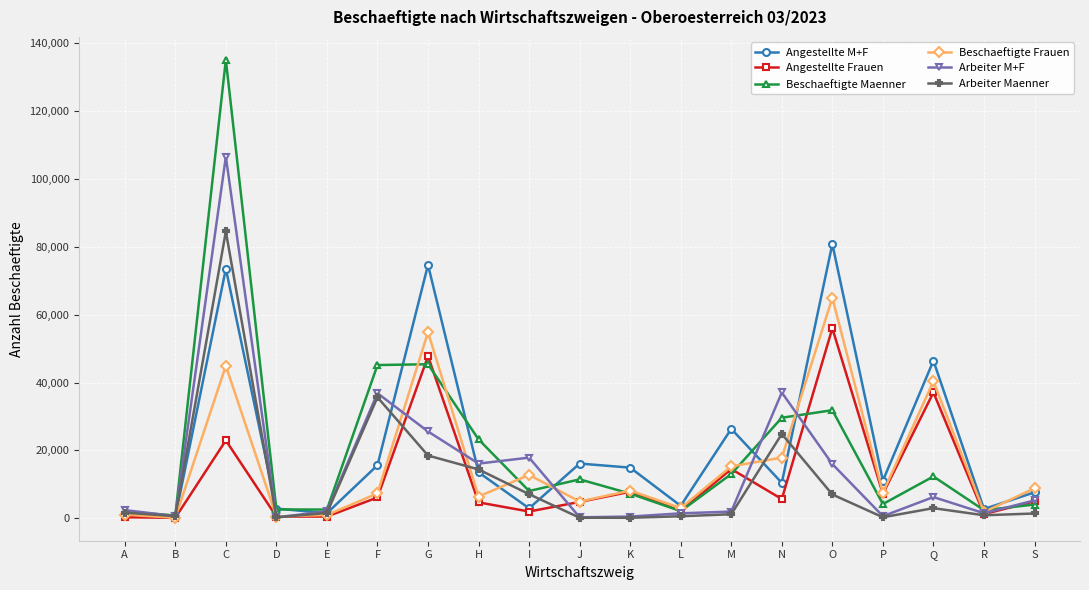

Where is Angestellte M+F nearest to the value 40582?

Q